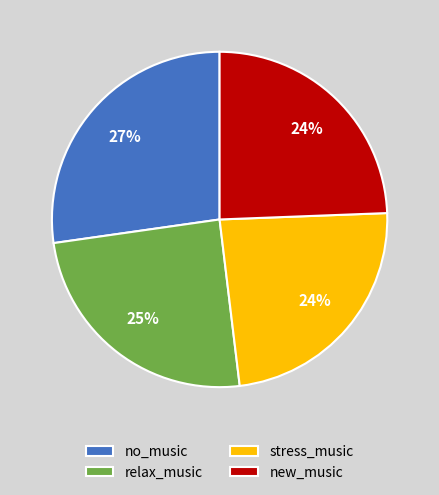

Does any single category account for the majority?

No